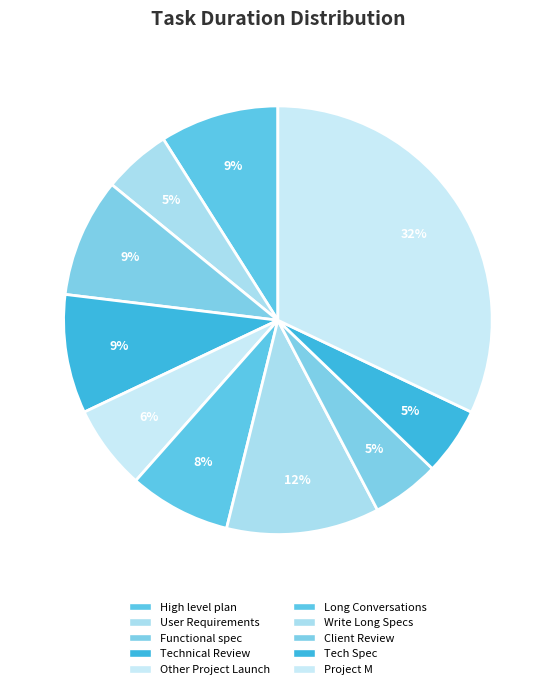

Is Functional spec the majority of the pie?

No